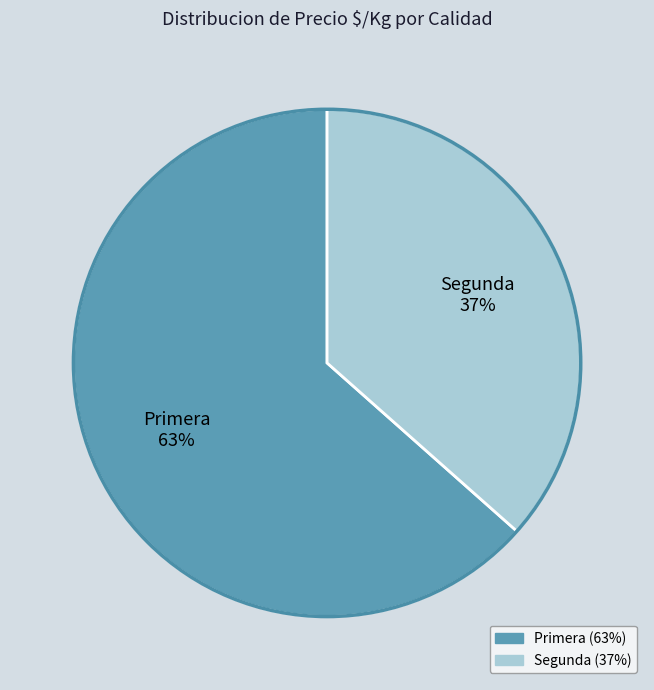

Is the sum of Primera and Segunda greater than half?

Yes